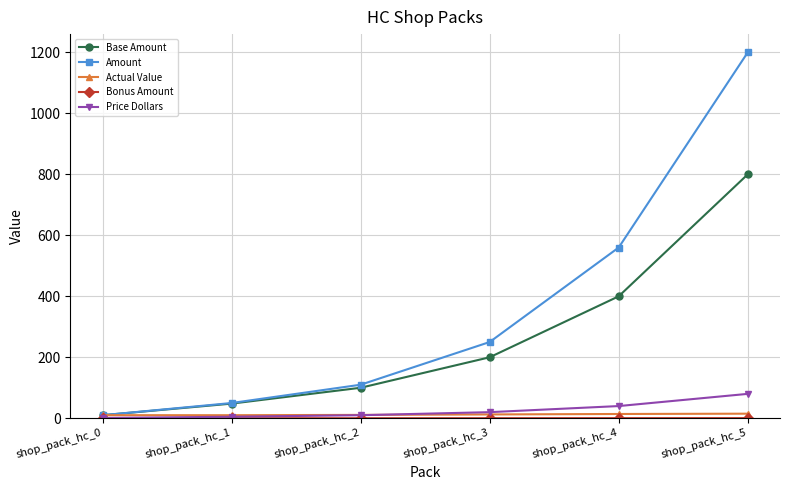

What is the sum of all Amount values?

2180.0